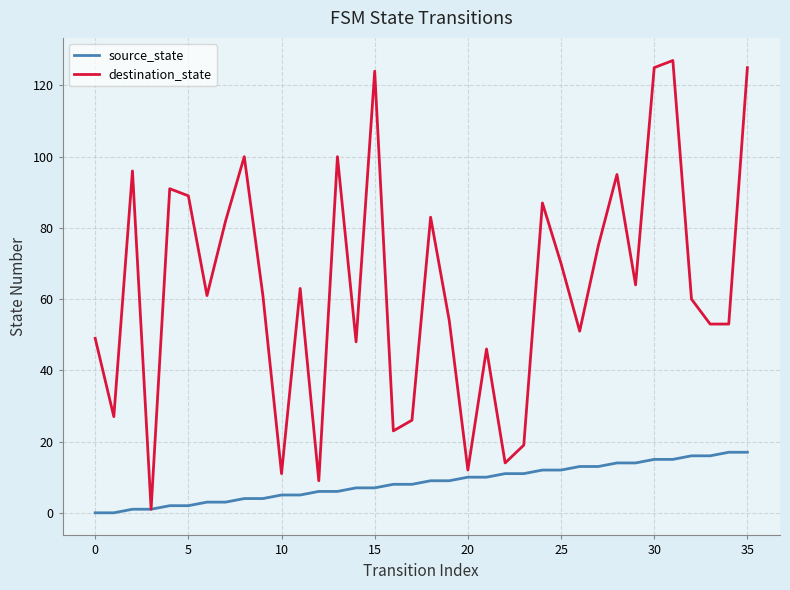

What is the maximum value shown in the chart?

127